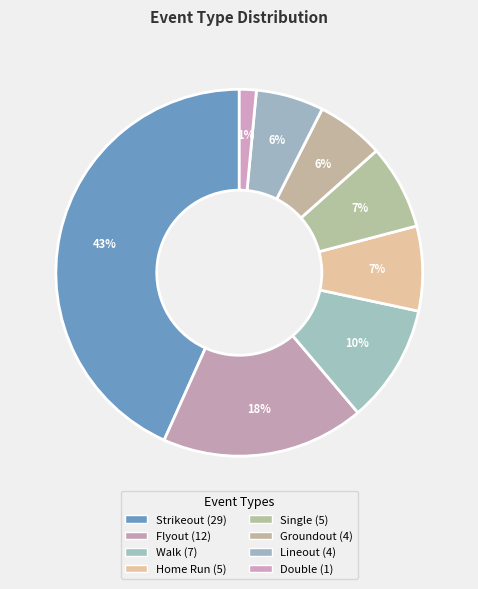

How many slices are in this pie chart?

8